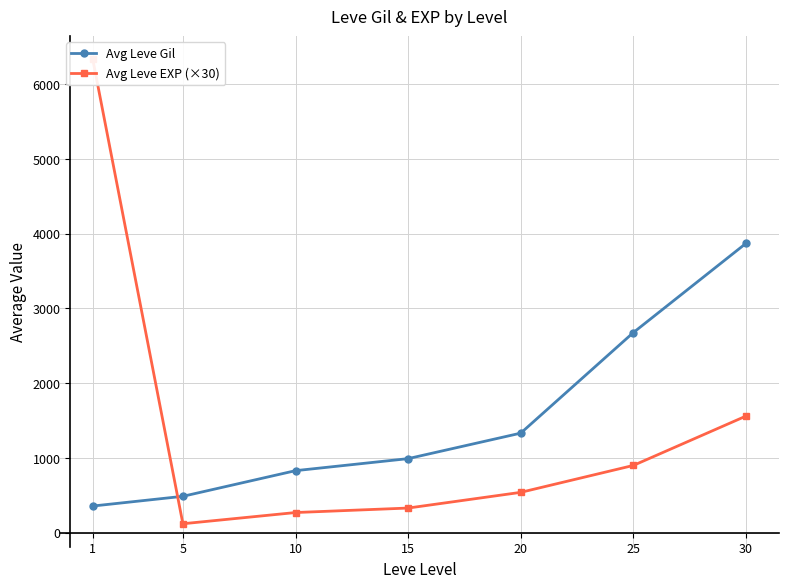

At which category is the sum across all series the highest?

1